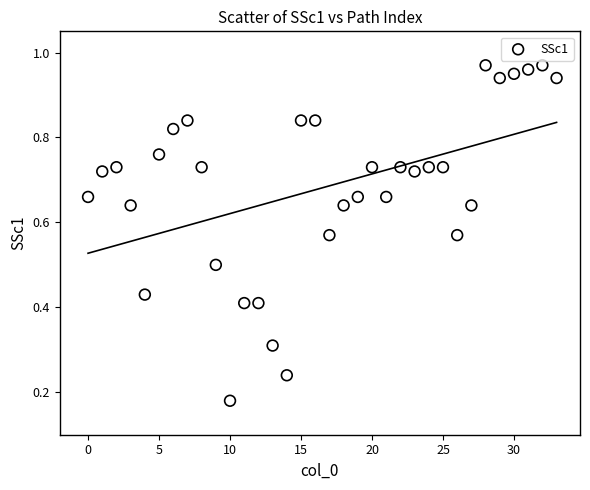

What is the range of X values (max minus min)?

33.0